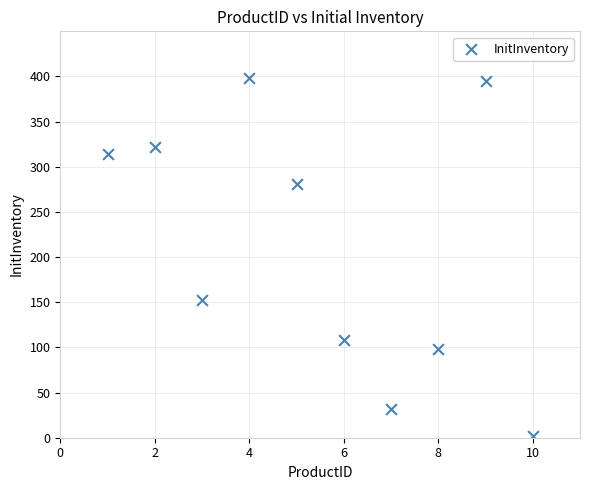

What is the range of Y values (max minus min)?

396